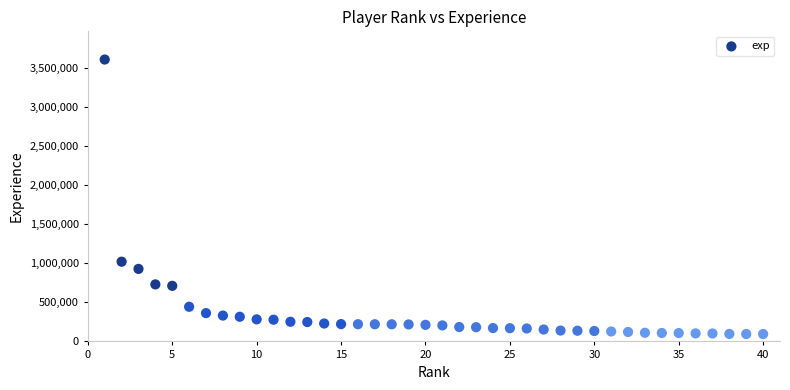

What is the range of X values (max minus min)?

39